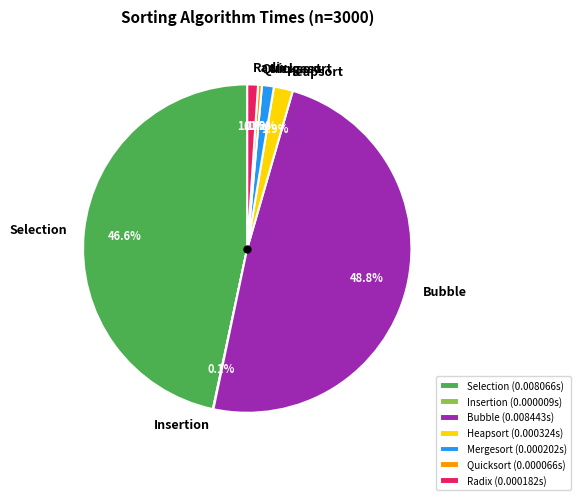

To the nearest percent, what is the difference between the Heapsort and Quicksort slice percentages?

1%